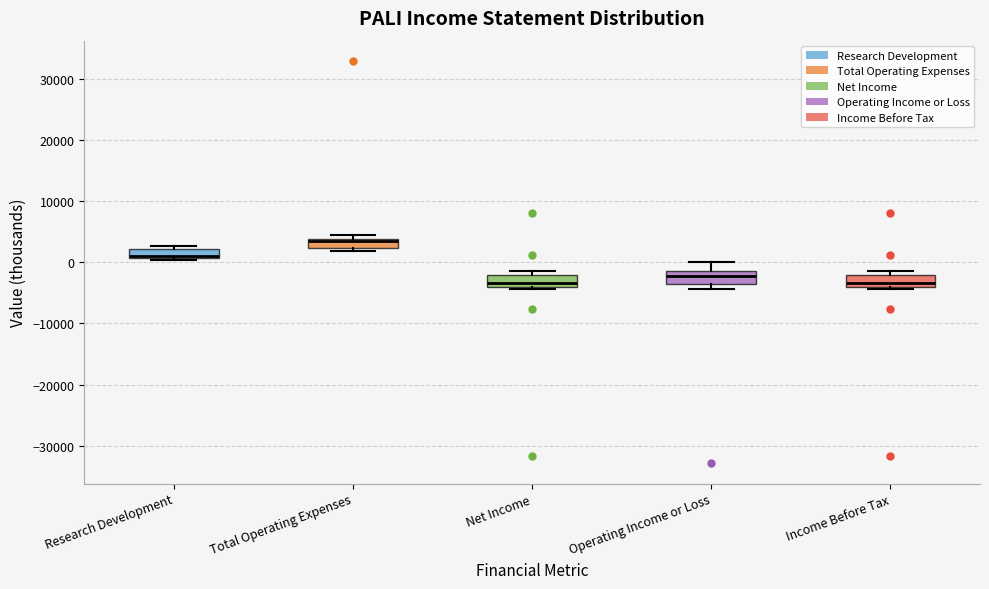

Which box has the highest median line?

Total Operating Expenses